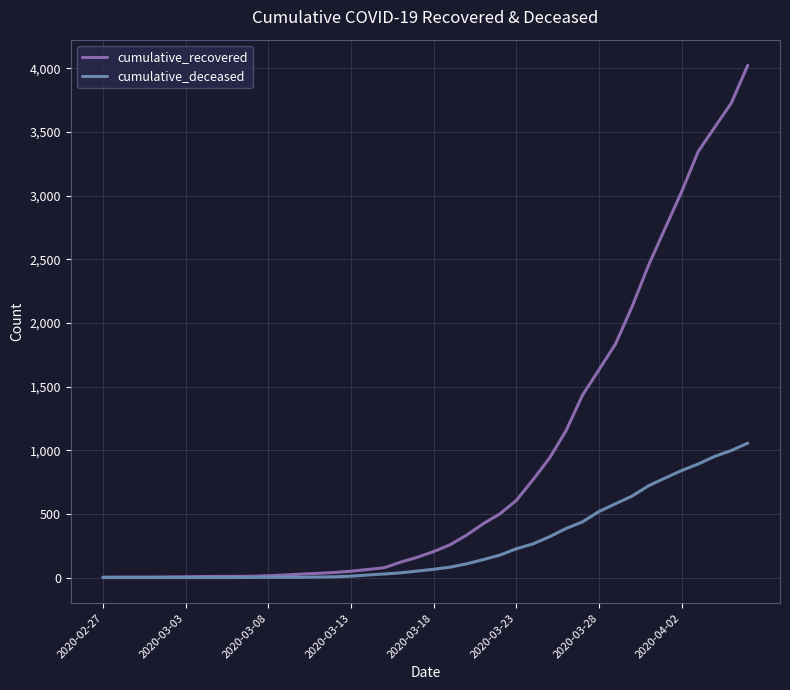

Which series has the largest total across all categories?

cumulative_recovered